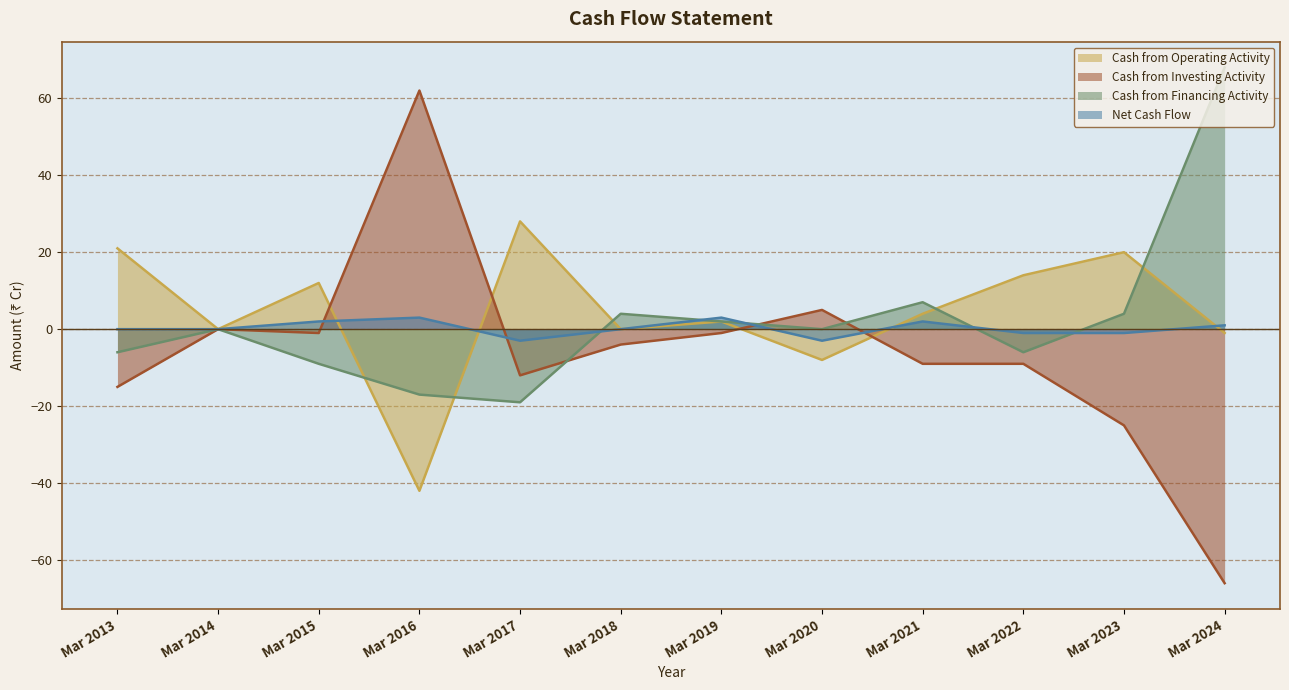

True or false: Cash from Financing Activity has more than 0 interior local peaks.

True